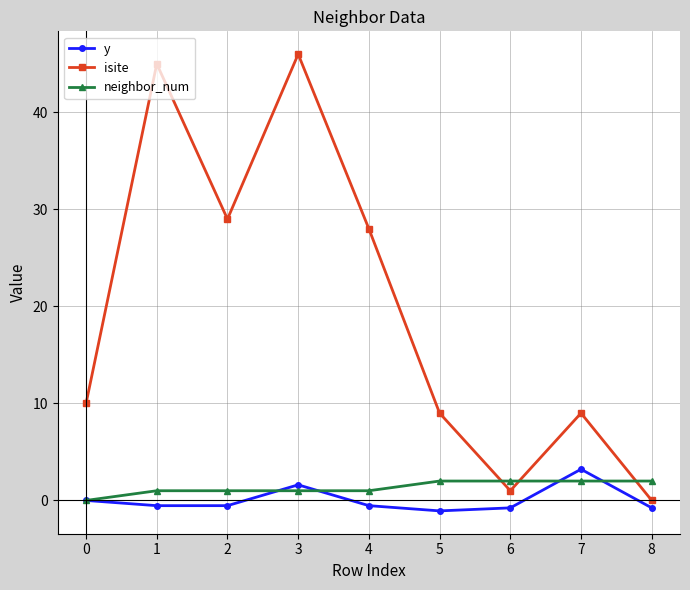

The value of y at 2 is -0.5. True or false?

True